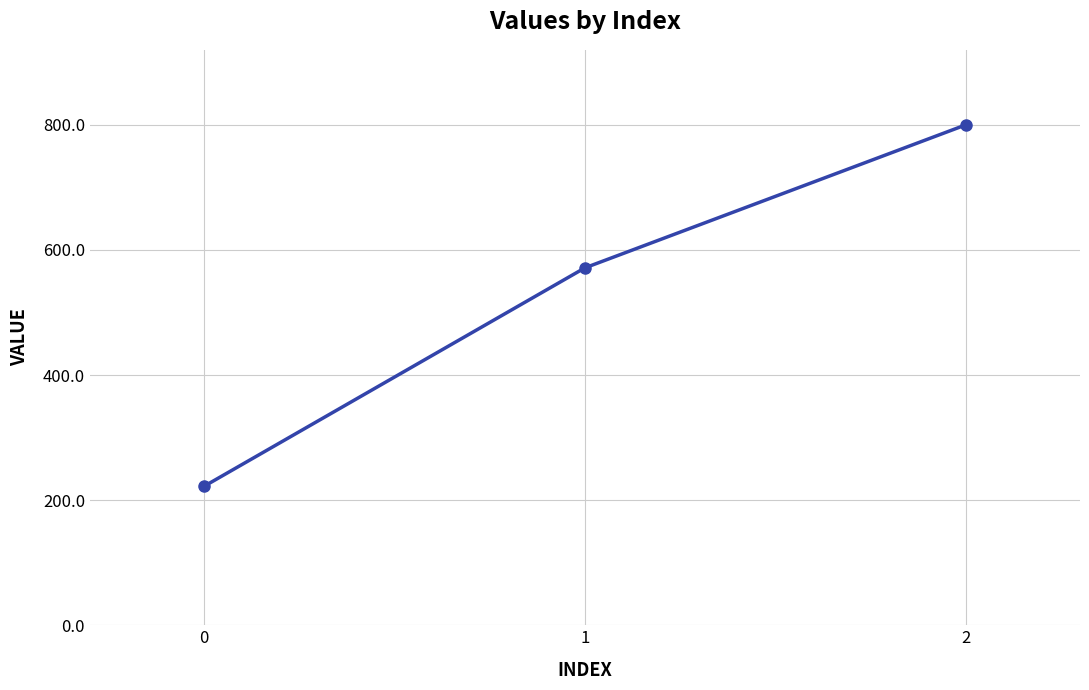

Reading left to right, list all the values displayed in this chart.

222.2	571.4	800.0